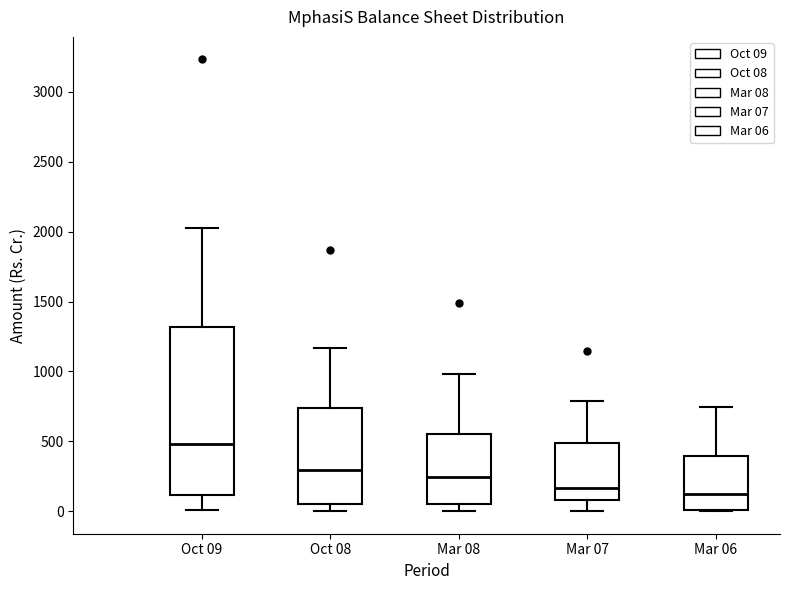

Comparing the boxes themselves (not the whiskers), which one is the tallest?

Oct 09